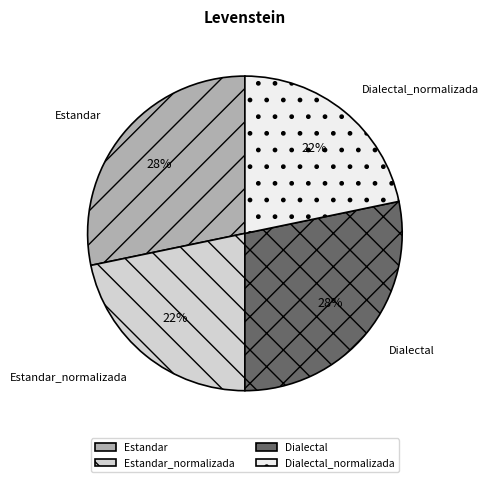

Does Dialectal account for over 50% of the chart?

No